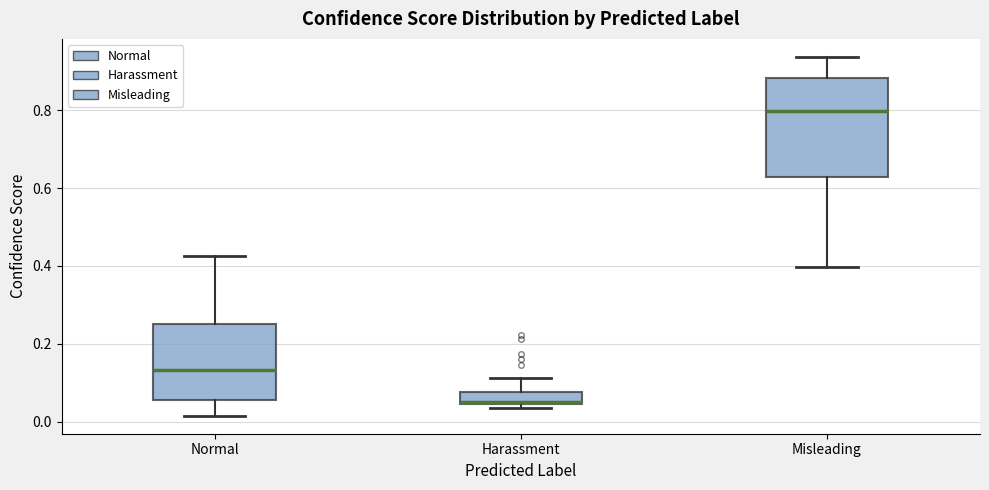

Where is the lower edge of the box for Harassment on the y-axis? The values are not printed on the chart, so give them approximately, as read against the axis.

0.04